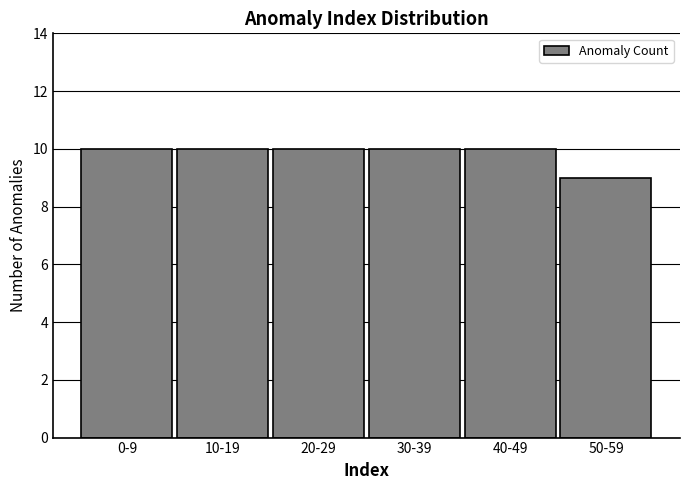

Reading right to left, extract all data points from this chart.

9	10	10	10	10	10